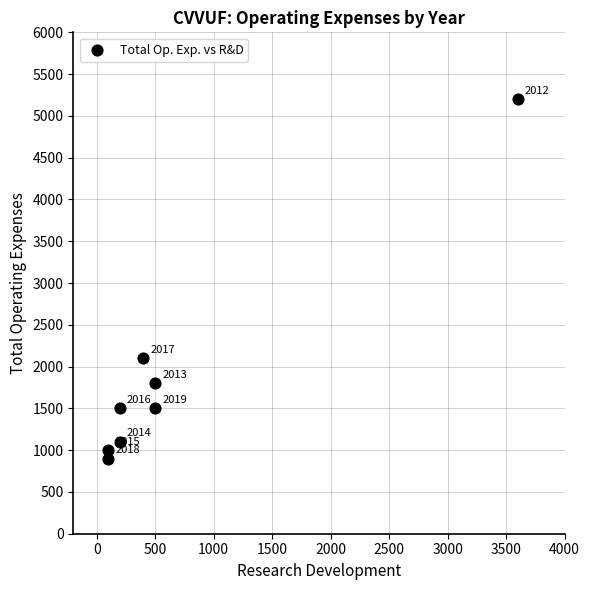

What Y value in the scatter plot is closest to 3050?

2100